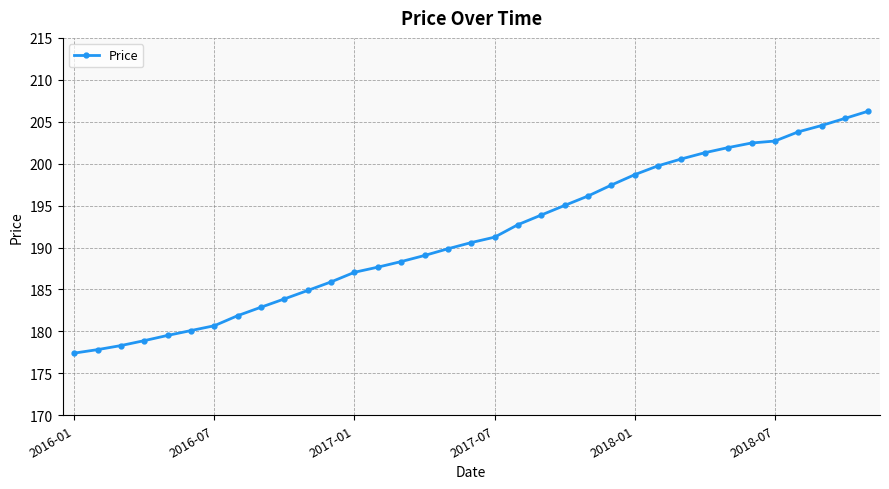

What is the greatest value displayed?

206.3